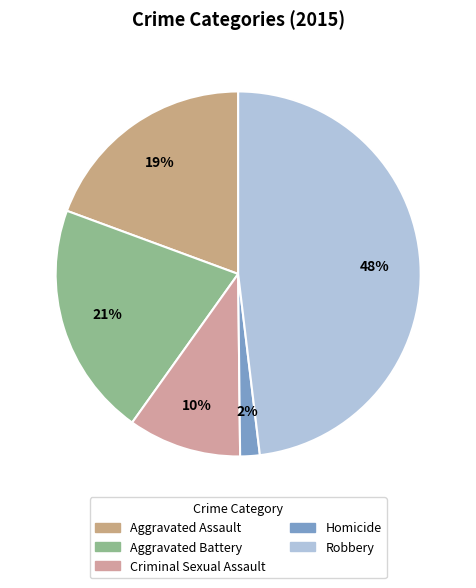

What is the total percentage of Criminal Sexual Assault and Aggravated Assault?

29.4%